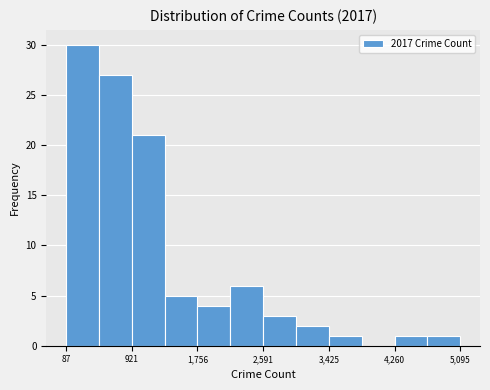

Reading left to right, transcribe this chart: for each bar, give the range it covers on the x-axis and its height. Neither the bar edges nor the heights are printed on the chart, so give them approximately, as read against the axes.

100 to 500: 30
500 to 900: 27
900 to 1300: 21
1300 to 1800: 5
1800 to 2200: 4
2200 to 2600: 6
2600 to 3000: 3
3000 to 3400: 2
3400 to 3800: 1
3800 to 4300: 0
4300 to 4700: 1
4700 to 5100: 1